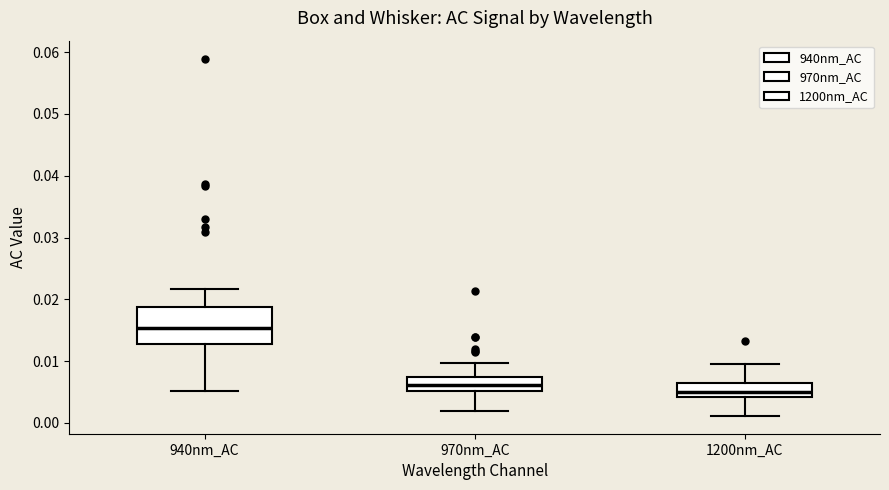

Where does the lower whisker of the box for 970nm_AC end on the y-axis? The values are not printed on the chart, so give them approximately, as read against the axis.

0.002